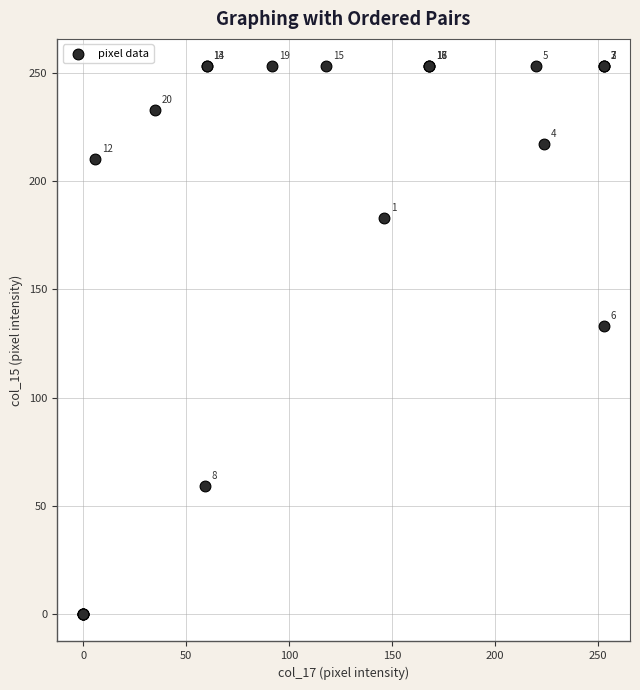

What Y value in the scatter plot is closest to 126?

133